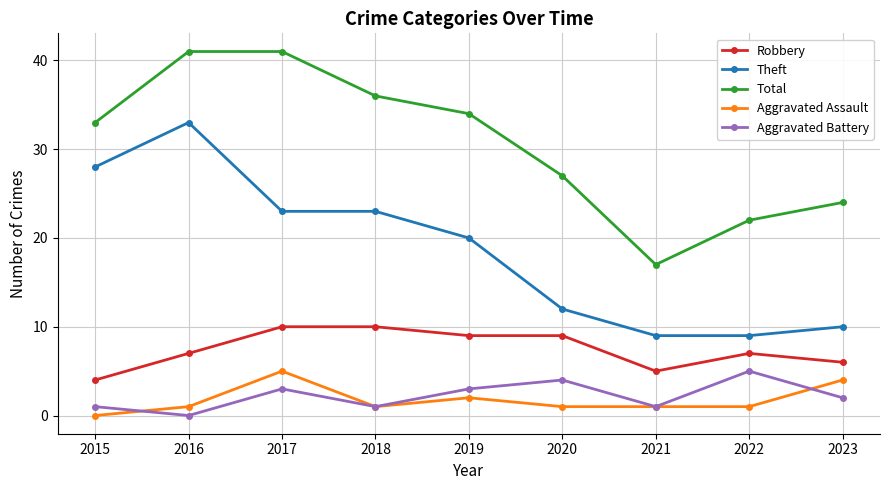

What is the average value of the Aggravated Battery series?

2